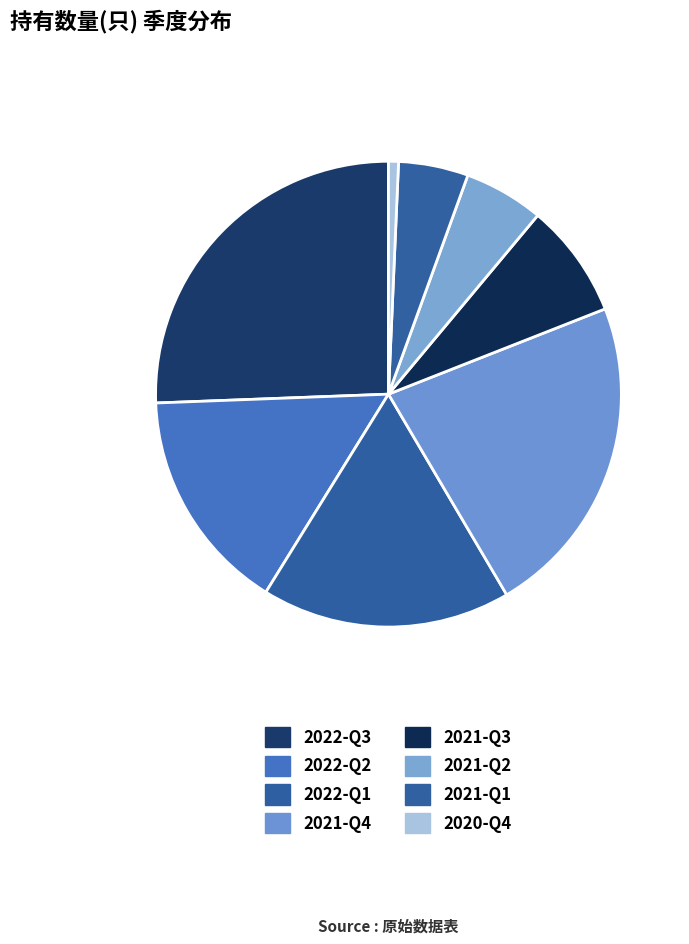

Is 2021-Q2 the majority of the pie?

No